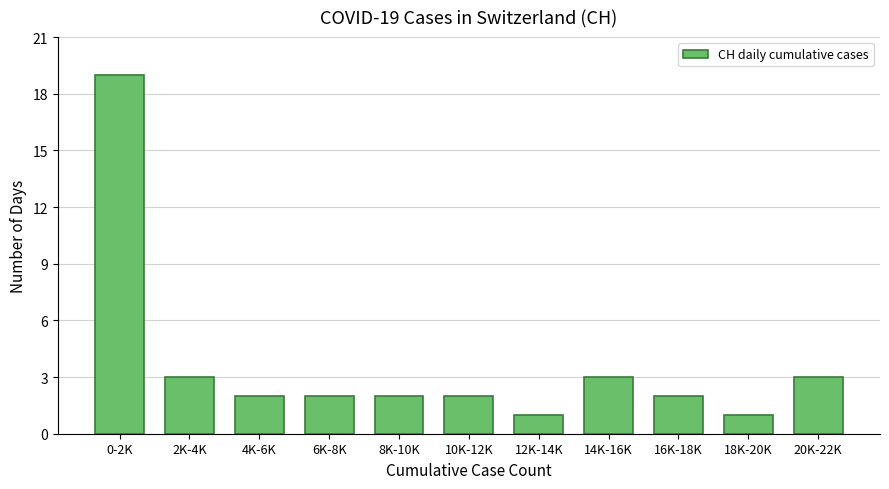

Reading left to right, what are all the values shown in this chart?

19	3	2	2	2	2	1	3	2	1	3